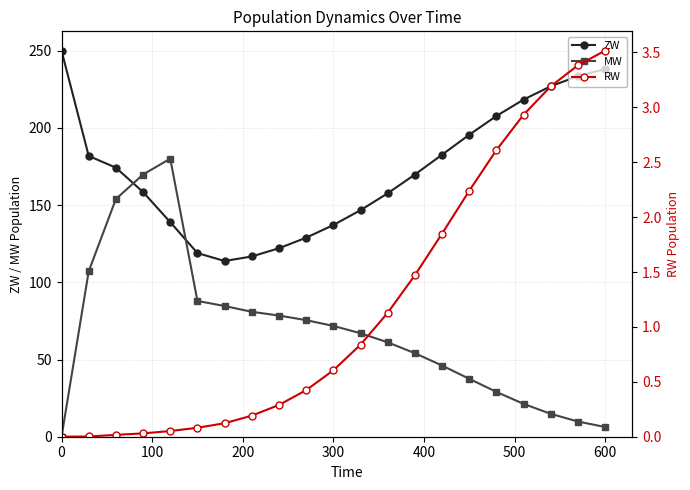

What is the maximum value for ZW?

250.0